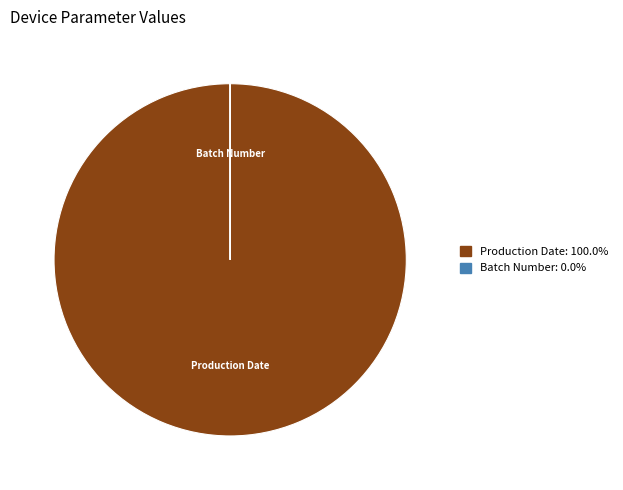

Which slice is the largest?

Production Date